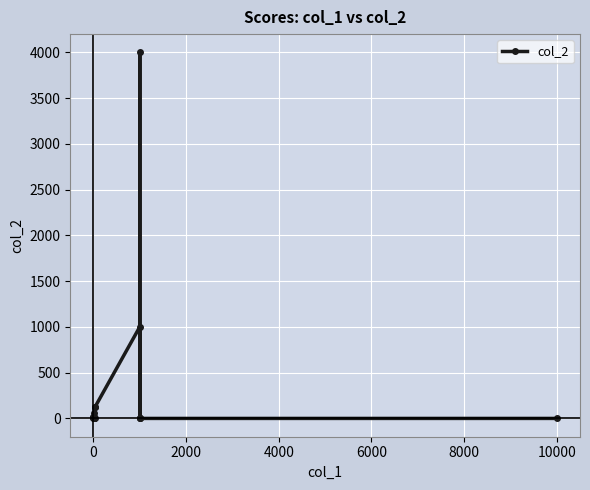

What is the label of the 4th point from the left?

4000